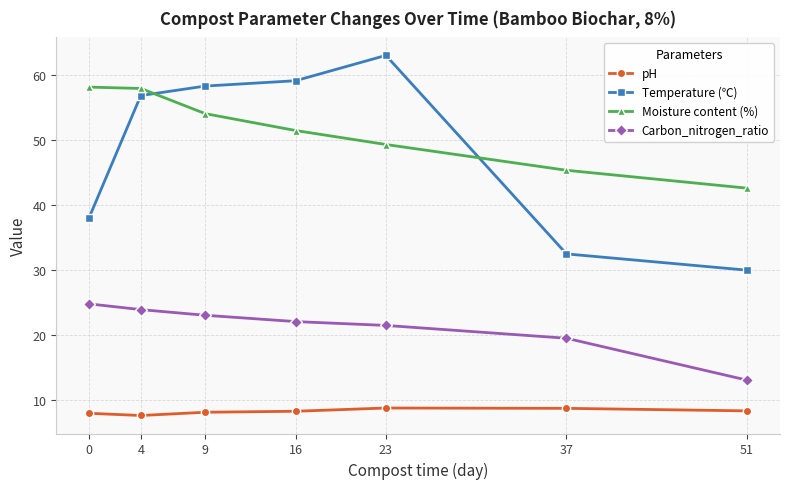

True or false: Carbon_nitrogen_ratio and pH cross at least once.

False